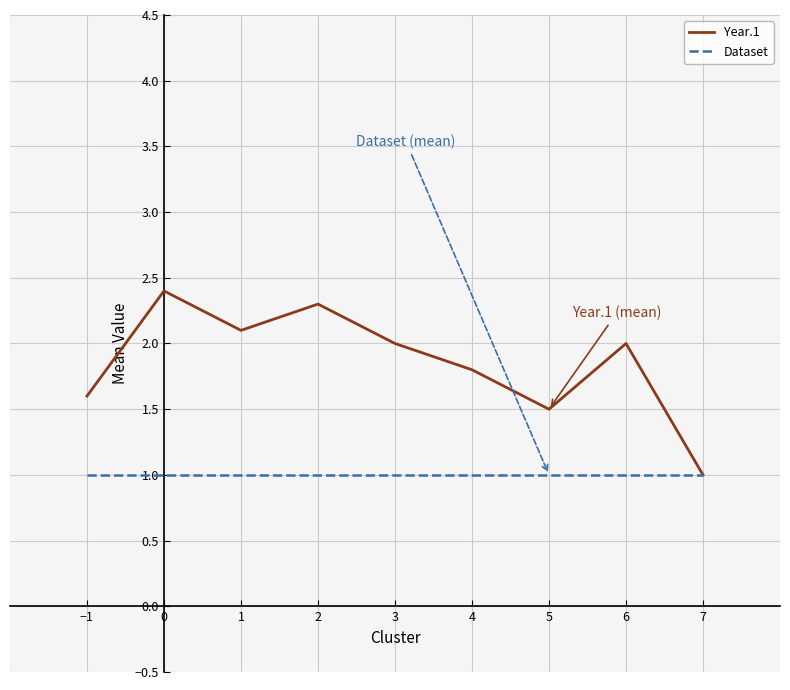

What position from the right is 3?

5